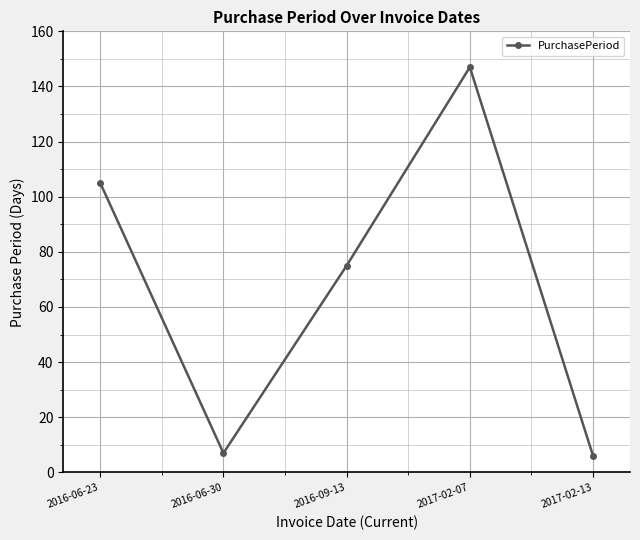

How many categories are shown in the chart?

5